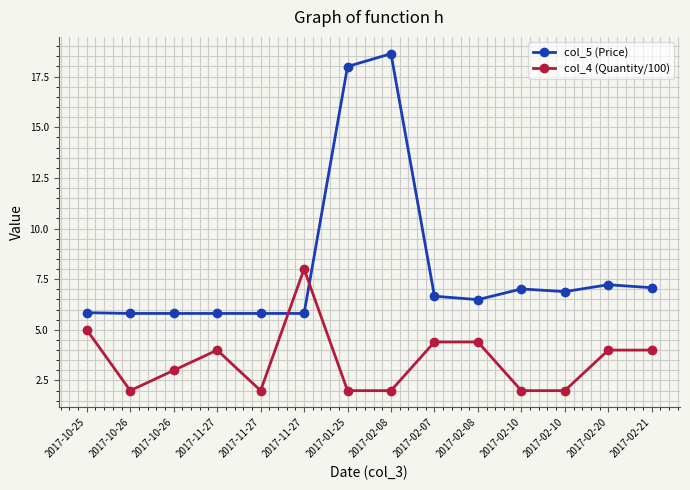

How many lines are shown in the chart?

2